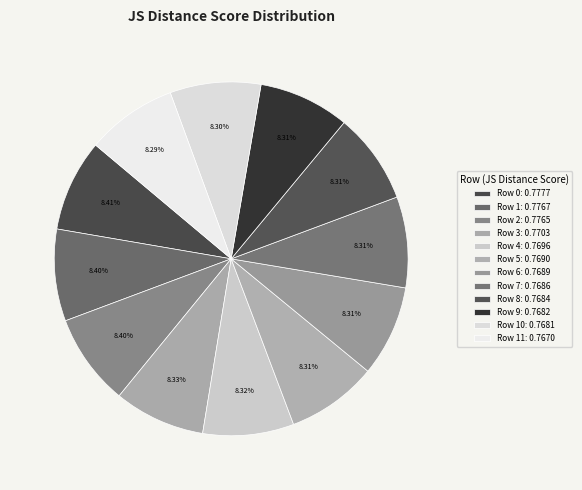

How many slices are in this pie chart?

12